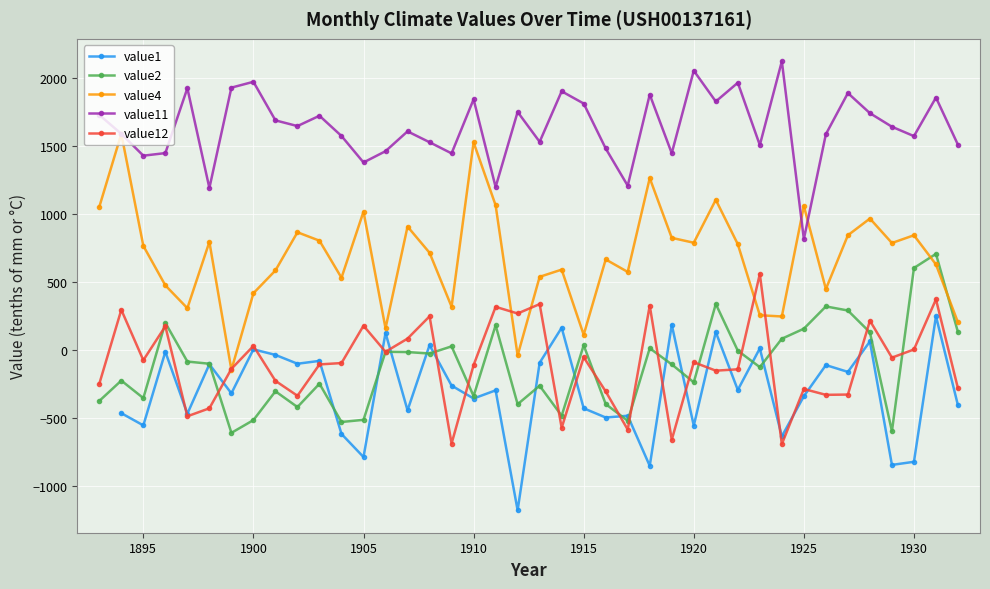

After their last crossing, which series has the higher values: value2 or value12?

value2